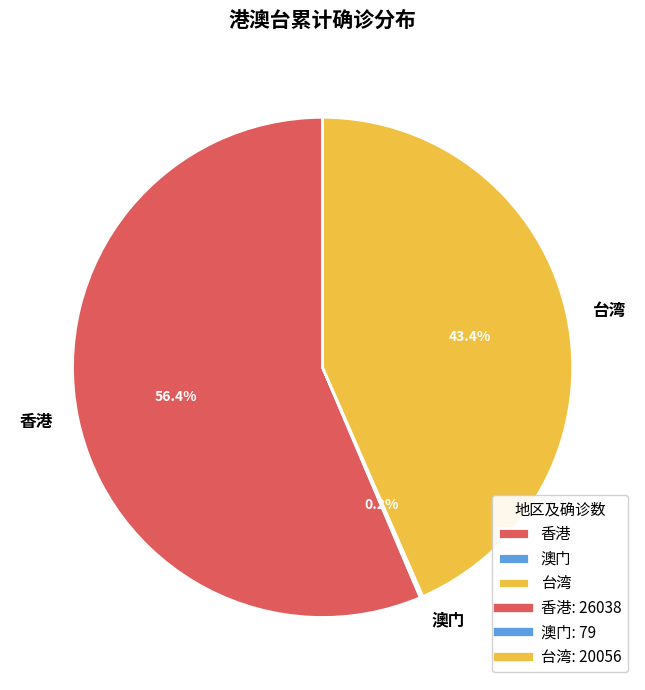

Which slice is the largest?

香港